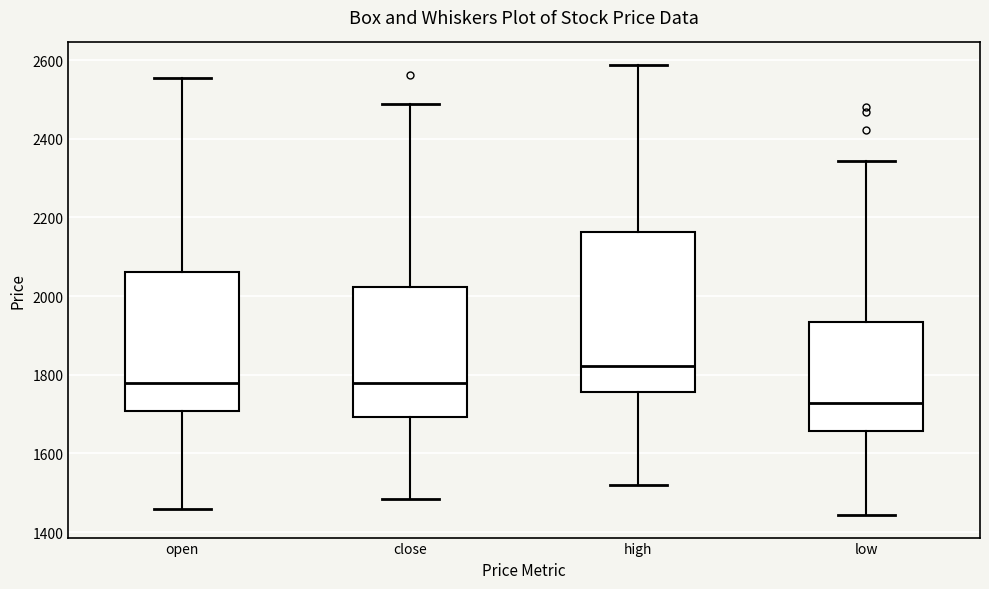

Where does the lower whisker of the box for high end on the y-axis? The values are not printed on the chart, so give them approximately, as read against the axis.

1520